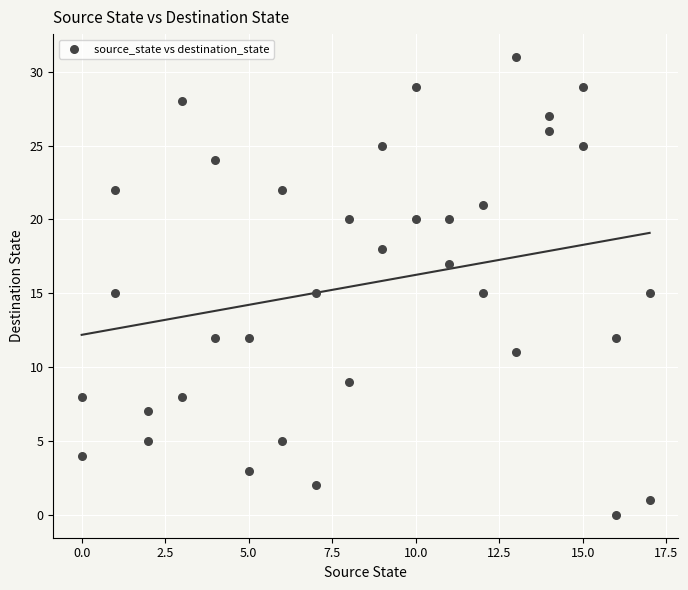

What is the range of Y values (max minus min)?

31